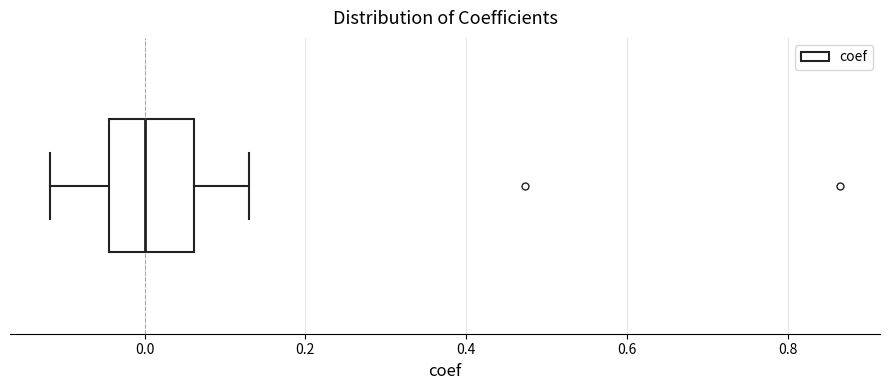

Where is the right edge of the box on the x-axis? The values are not printed on the chart, so give them approximately, as read against the axis.

0.06